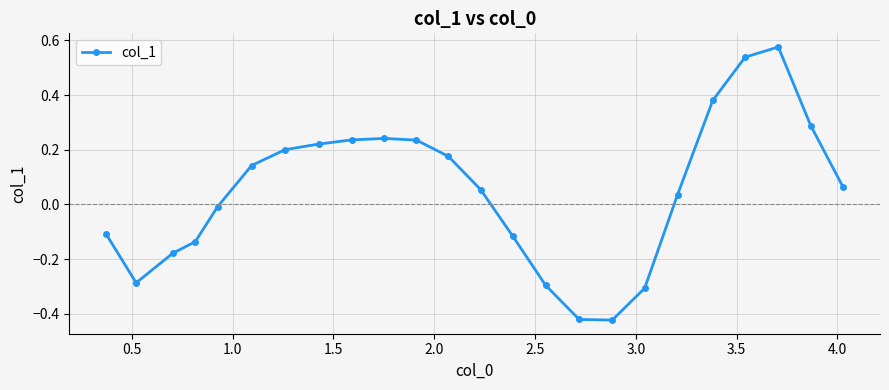

What is the difference between the second highest and second lowest values?

1.0